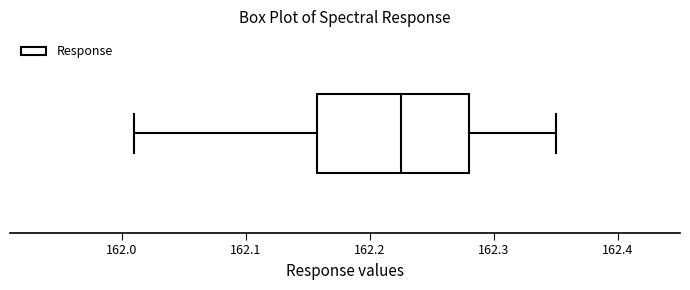

Transcribe this box plot: give where the median line is, the range the box spans, and where the two whiskers end, as read against the x-axis. The values are not printed on the chart, so give them approximately, as read against the axis.

median 162.23, box 162.16 to 162.28, whiskers 162.01 to 162.35